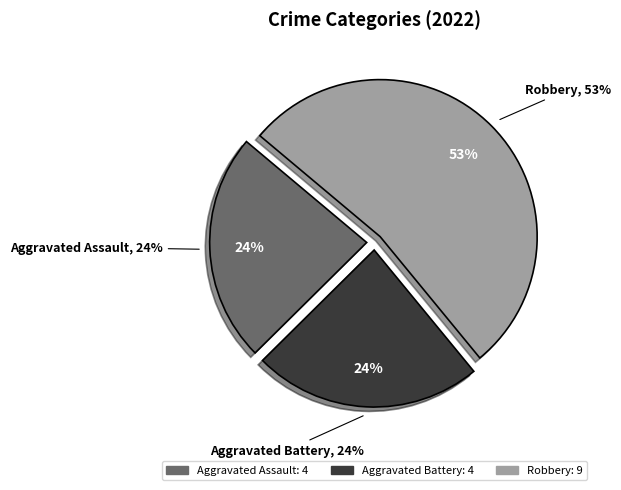

The Robbery slice represents 53% of the pie. True or false?

True